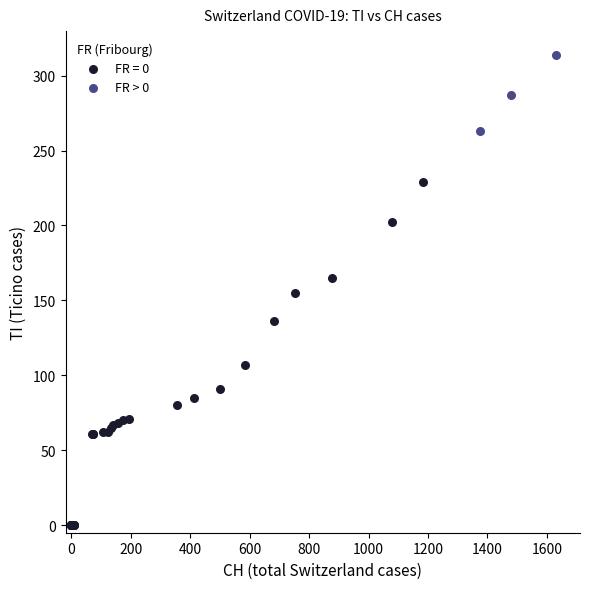

Which series reaches the minimum Y coordinate?

FR = 0